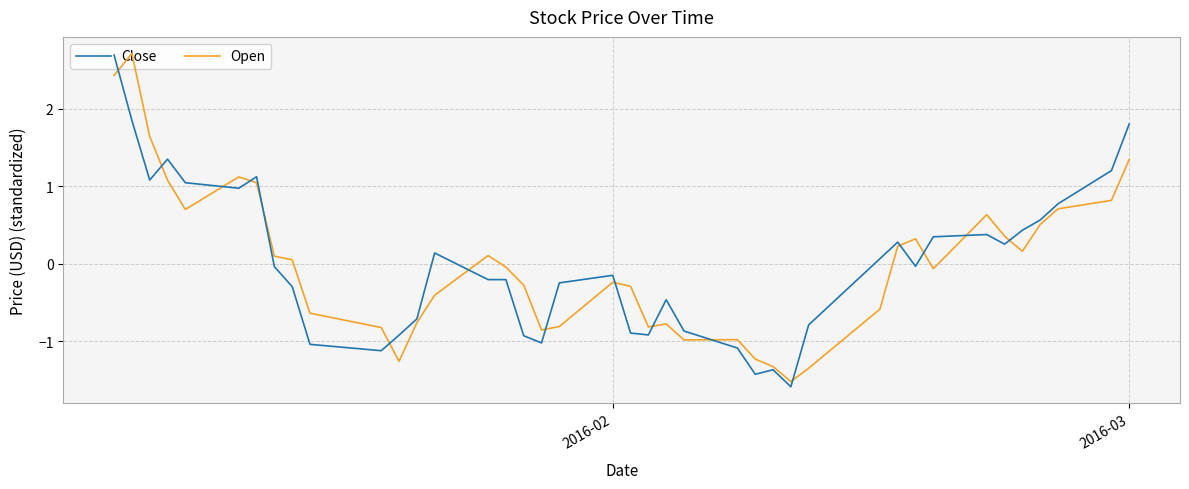

What is the maximum value shown in the chart?

2.7